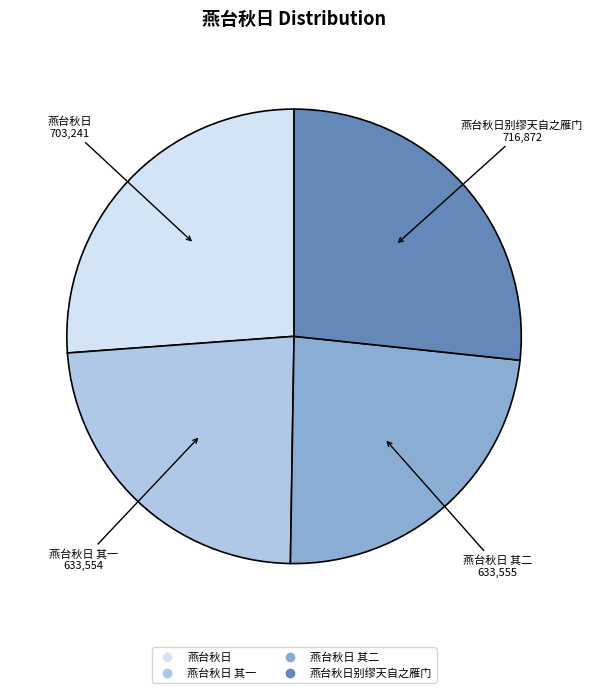

Is there any slice that represents more than half of the pie?

No